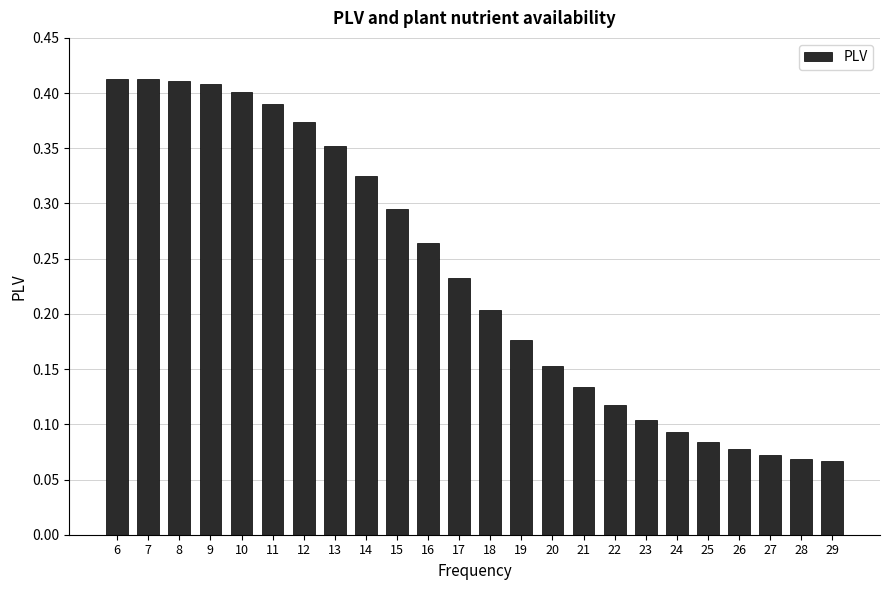

What is the change in value from 16 to 25?

-0.2